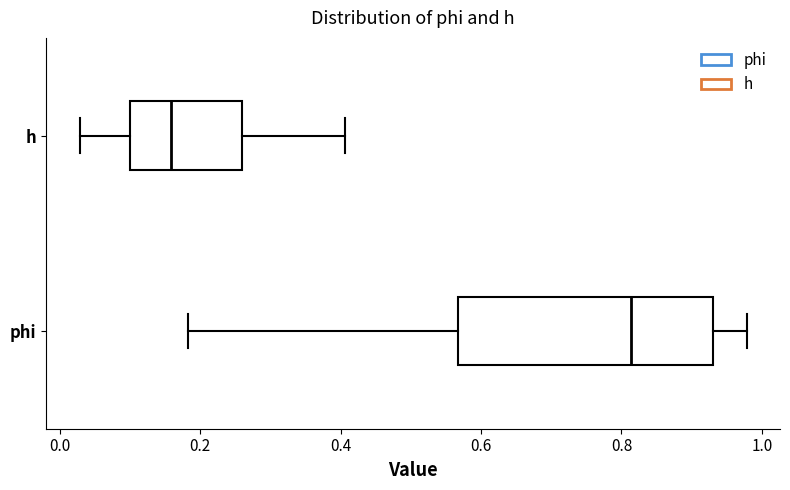

Reading bottom to top, read every box against the x-axis: the position of its median line, the range the box covers, and the ends of its whiskers. The values are not printed on the chart, so give them approximately, as read against the axis.

phi: median 0.82, box 0.56 to 0.94, whiskers 0.18 to 0.98
h: median 0.16, box 0.10 to 0.26, whiskers 0.02 to 0.40